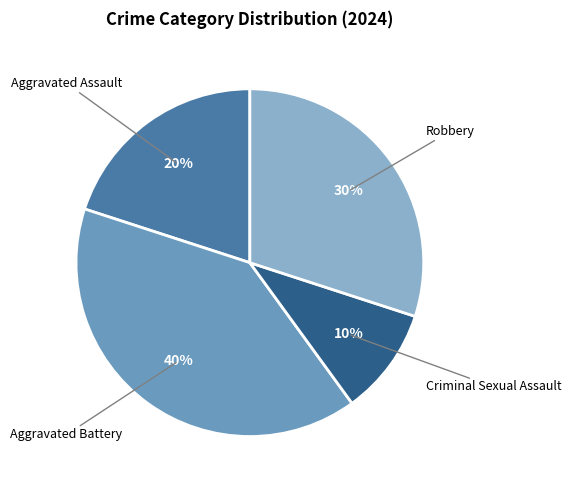

To the nearest percent, what is the difference between the largest and smallest slice percentages?

30%